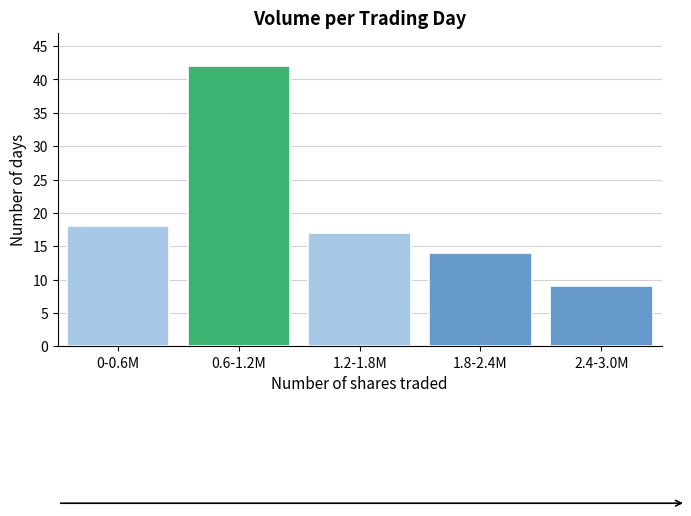

Reading left to right, extract all data points from this chart.

0-0.6M=18	0.6-1.2M=42	1.2-1.8M=17	1.8-2.4M=14	2.4-3.0M=9